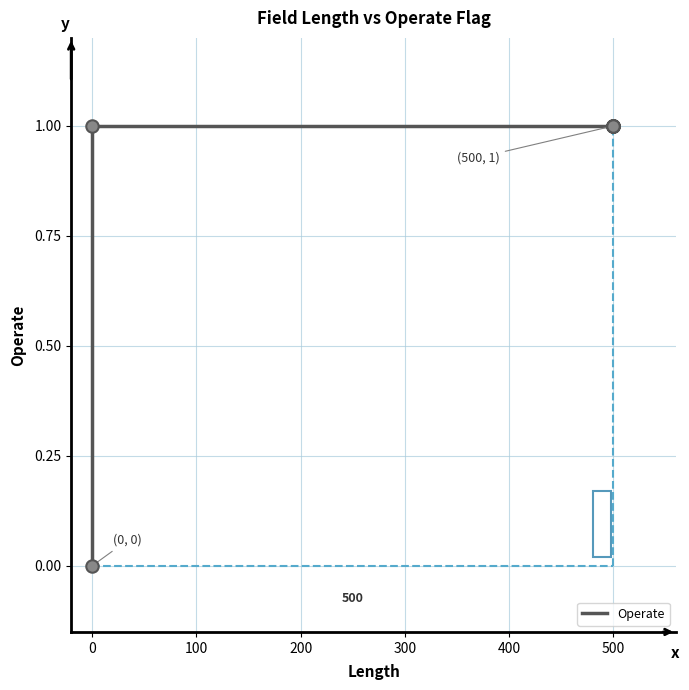

Approximately how many times larger is the value at 500 compared to 0?

1.0